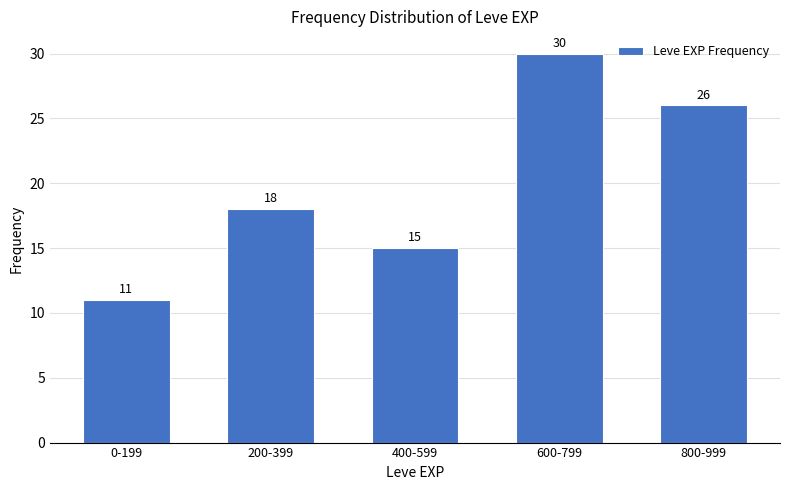

Reading right to left, transcribe all the data shown in this chart.

26	30	15	18	11